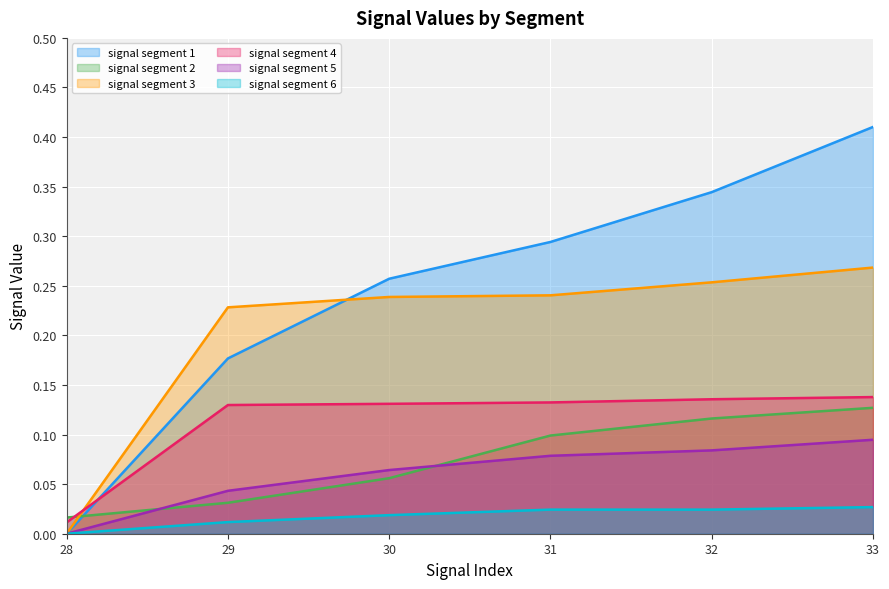

At which category is the sum across all series the highest?

33